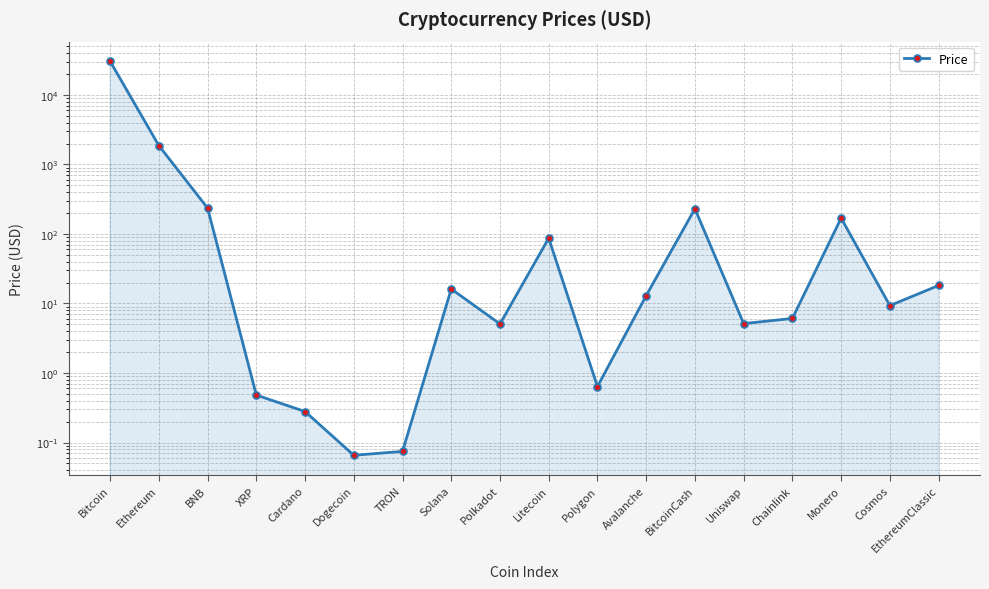

What is the minimum value shown in the chart?

0.1